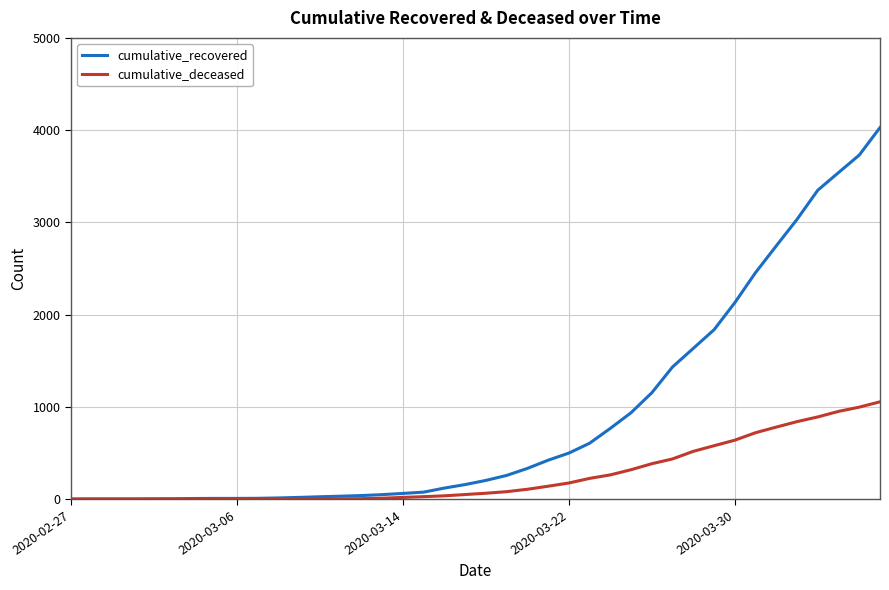

Which series has the largest range (max minus min)?

cumulative_recovered